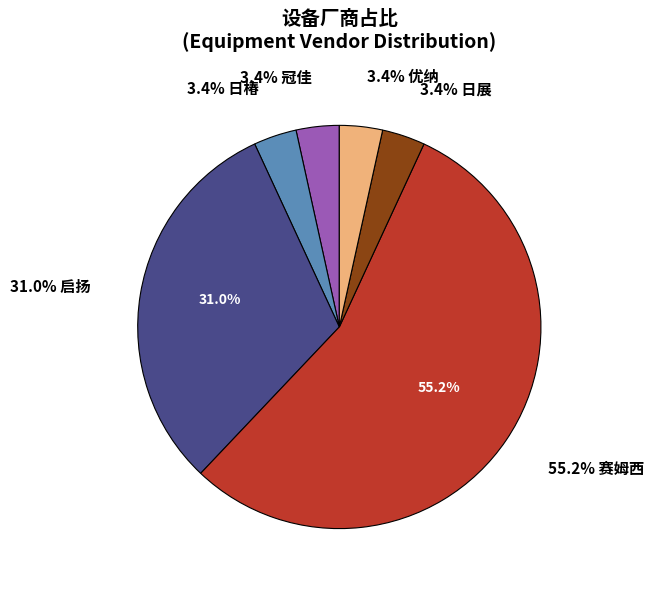

Is there a majority slice in this chart?

No